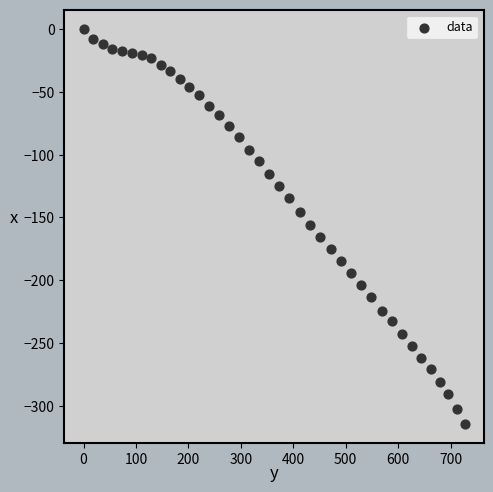

What is the range of X values (max minus min)?

727.1